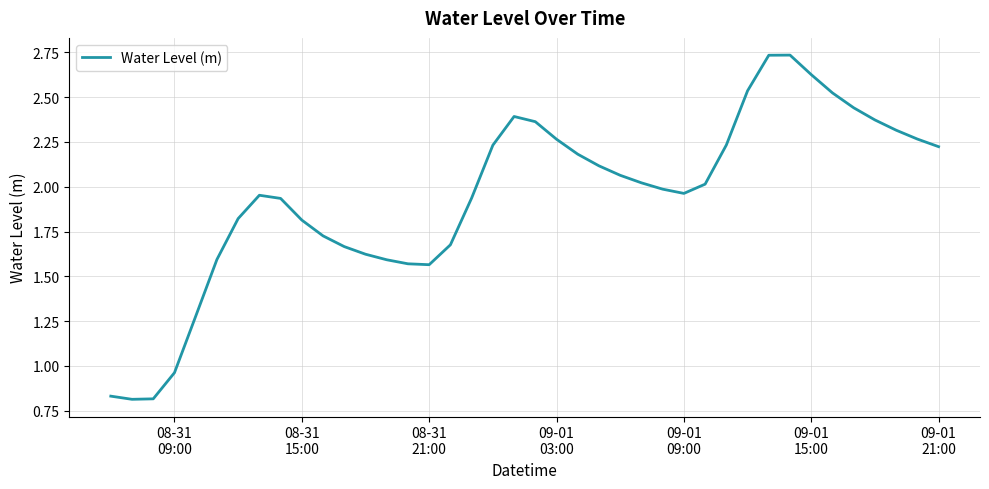

Reading left to right, transcribe all the data shown in this chart.

0.8	0.8	0.8	1.0	1.3	1.6	1.8	2.0	1.9	1.8	1.7	1.7	1.6	1.6	1.6	1.6	1.7	1.9	2.2	2.4	2.4	2.3	2.2	2.1	2.1	2.0	2.0	2.0	2.0	2.2	2.5	2.7	2.7	2.6	2.5	2.4	2.4	2.3	2.3	2.2